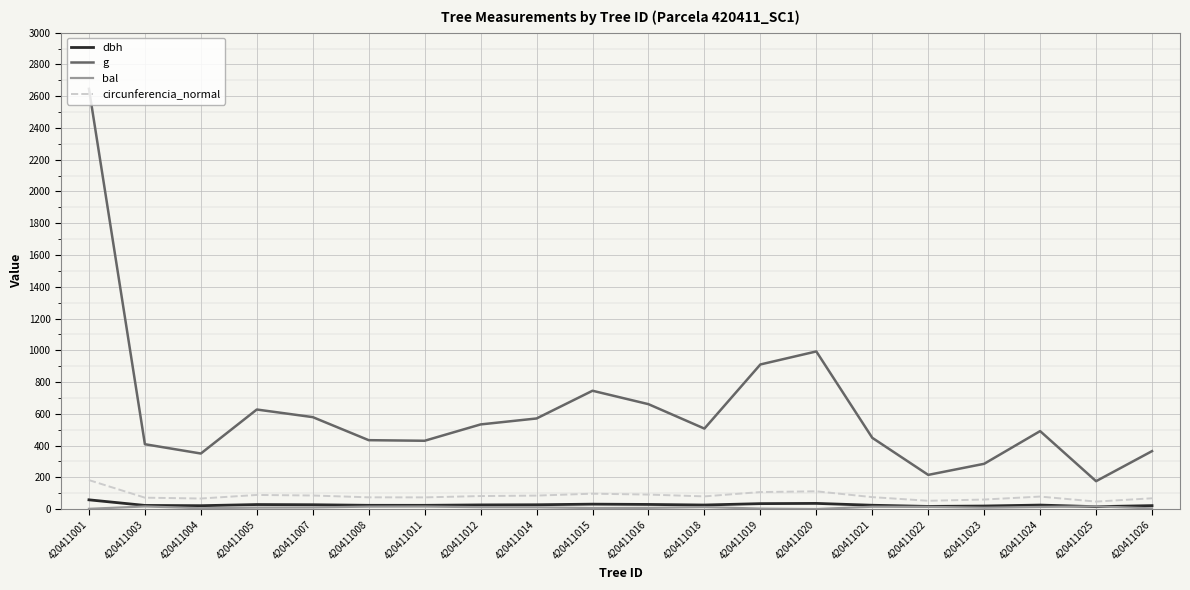

True or false: circunferencia_normal and g cross at least once.

False